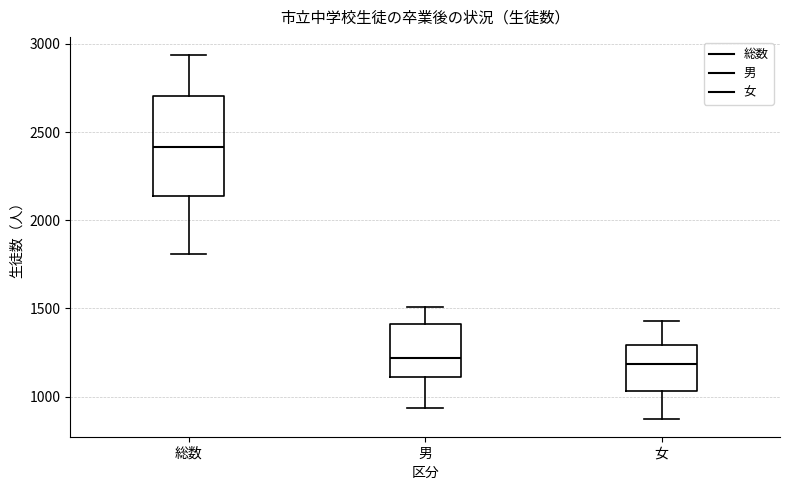

Reading left to right, read every box against the y-axis: the position of its median line, the range the box covers, and the ends of its whiskers. The values are not printed on the chart, so give them approximately, as read against the axis.

総数: median 2400, box 2150 to 2700, whiskers 1800 to 2950
男: median 1200, box 1100 to 1400, whiskers 950 to 1500
女: median 1200, box 1050 to 1300, whiskers 900 to 1450